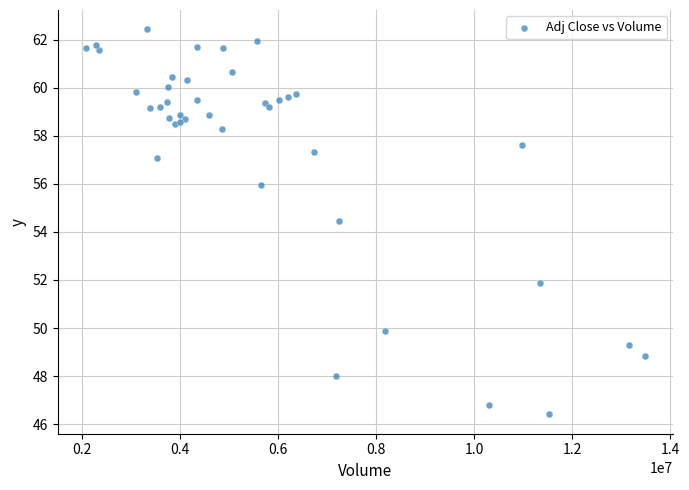

What Y value in the scatter plot is closest to 54?

54.4